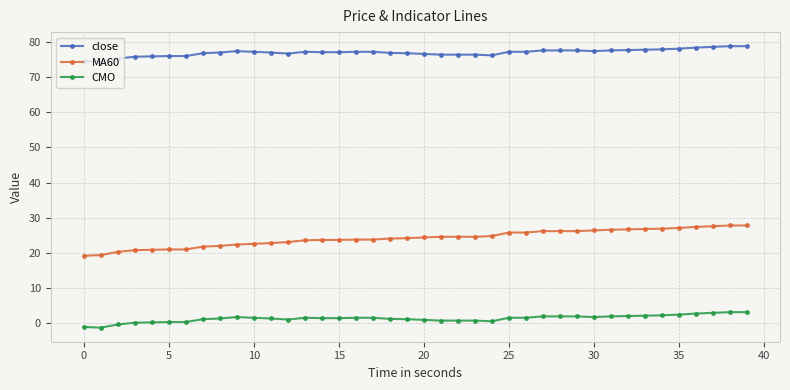

At how many categories does at least one series exceed 31?

40